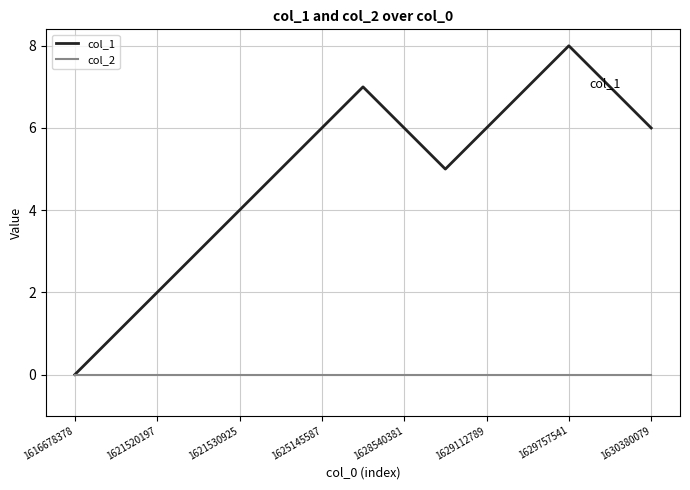

Rank the series by their average value, from highest to lowest.

col_1, col_2